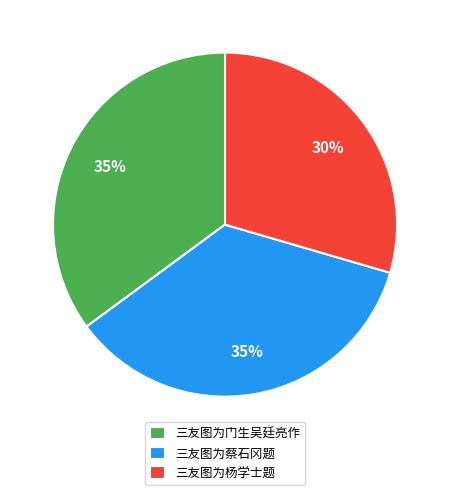

Is there any slice that represents more than half of the pie?

No